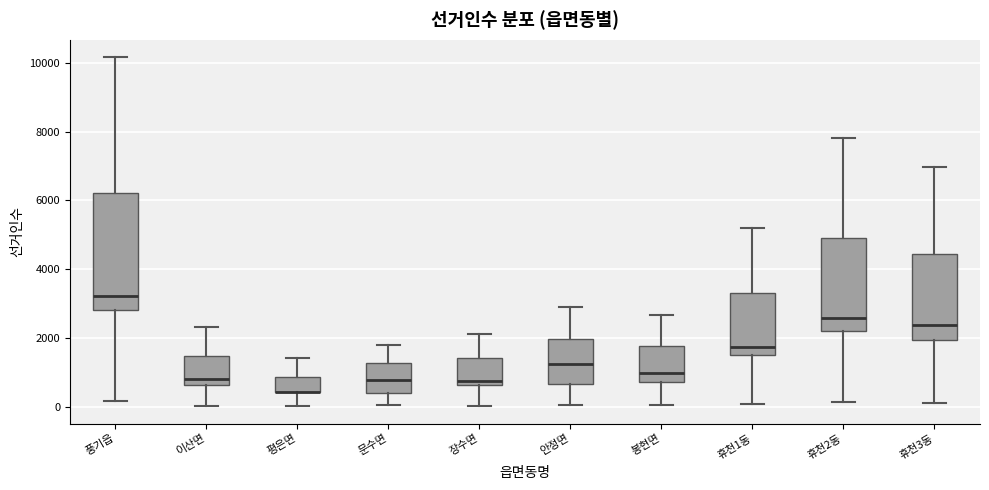

Reading left to right, transcribe this box plot: for each box, give where its median line is, the range the box spans, and where its two whiskers end, as read against the y-axis. The values are not printed on the chart, so give them approximately, as read against the axis.

풍기읍: median 3200, box 2800 to 6200, whiskers 200 to 10200
이산면: median 800, box 600 to 1400, whiskers 0 to 2400
평은면: median 400 (drawn on the box's lower edge), box 400 to 800, whiskers 0 to 1400
문수면: median 800, box 400 to 1200, whiskers 0 to 1800
장수면: median 800, box 600 to 1400, whiskers 0 to 2200
안정면: median 1200, box 600 to 2000, whiskers 0 to 2800
봉현면: median 1000, box 800 to 1800, whiskers 0 to 2600
휴천1동: median 1800, box 1400 to 3400, whiskers 0 to 5200
휴천2동: median 2600, box 2200 to 5000, whiskers 200 to 7800
휴천3동: median 2400, box 2000 to 4400, whiskers 200 to 7000